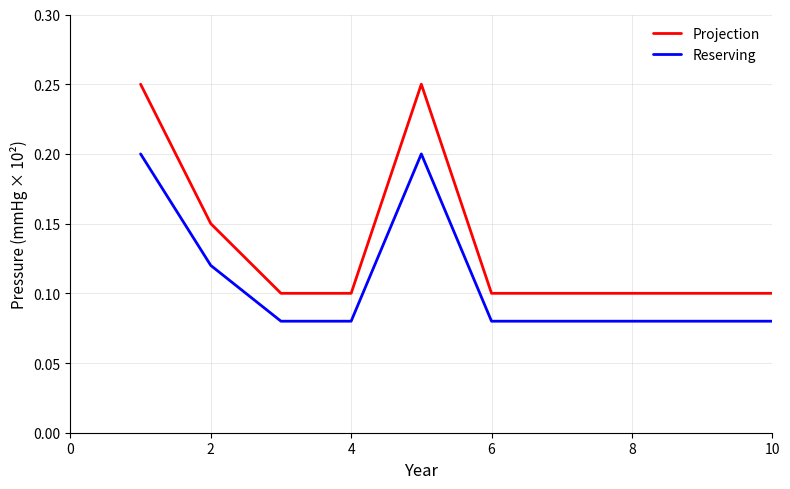

Rank the series by their maximum value, from lowest to highest.

Reserving, Projection